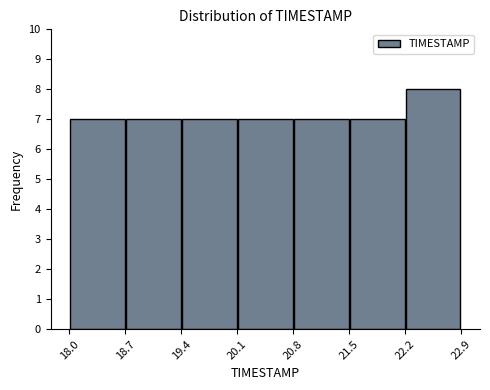

How tall is the bar that spans 21.5 to 22.2 on the x-axis? The values are not printed on the chart, so give them approximately, as read against the axis.

7